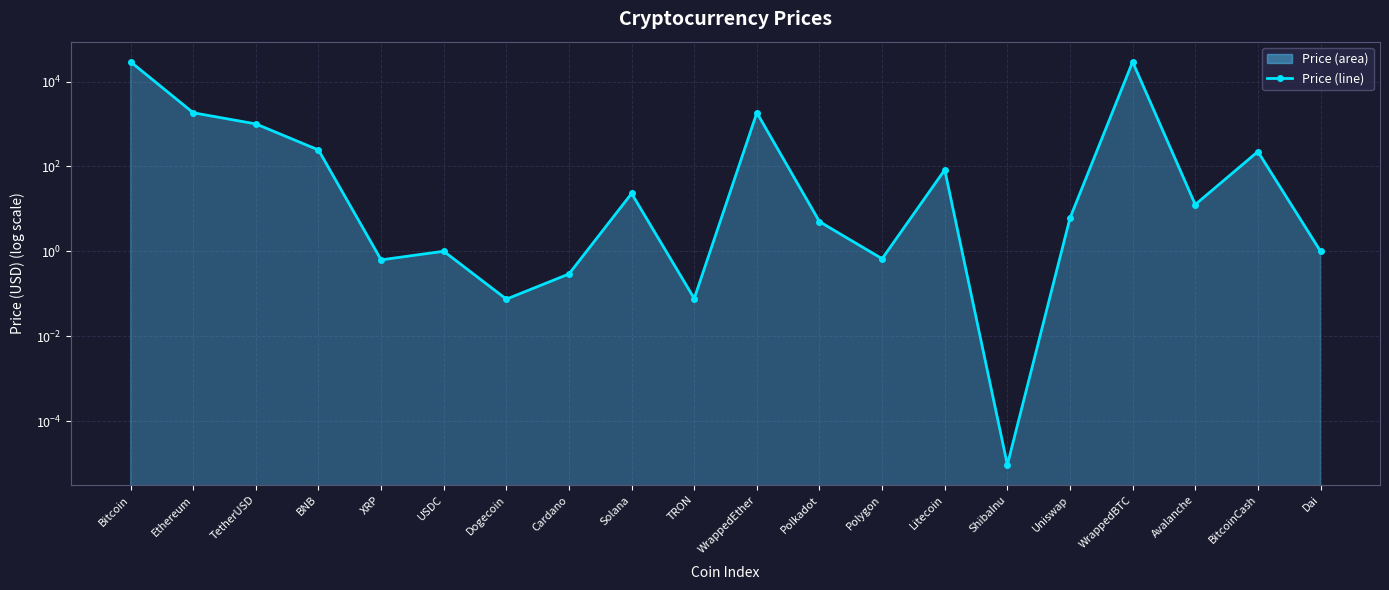

Where is the first local minimum?

XRP